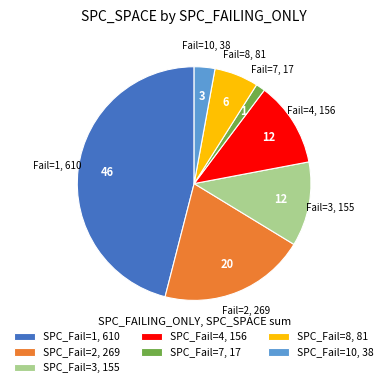

Does SPC_Fail=8, 81 represent more than half of the total?

No